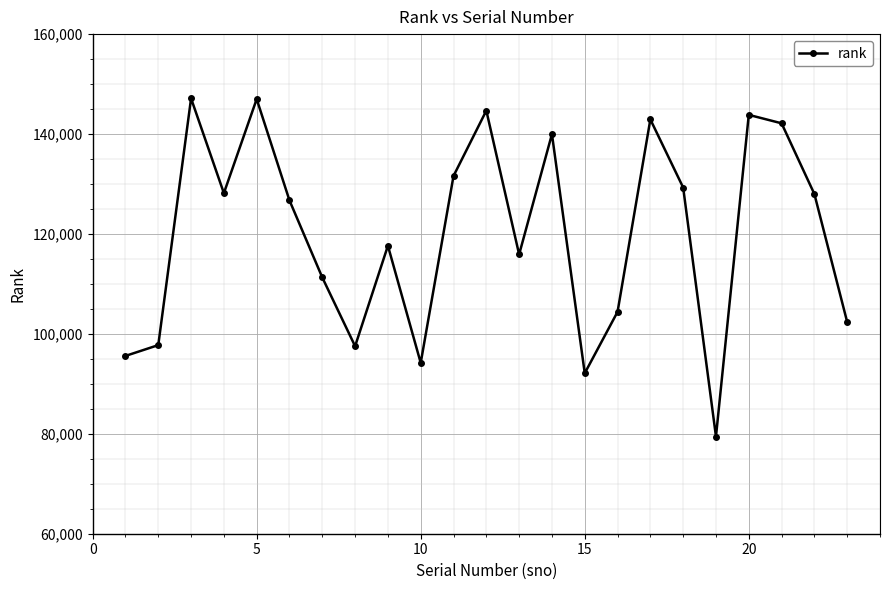

True or false: there are more than 2 points higher than both neighbors.

True